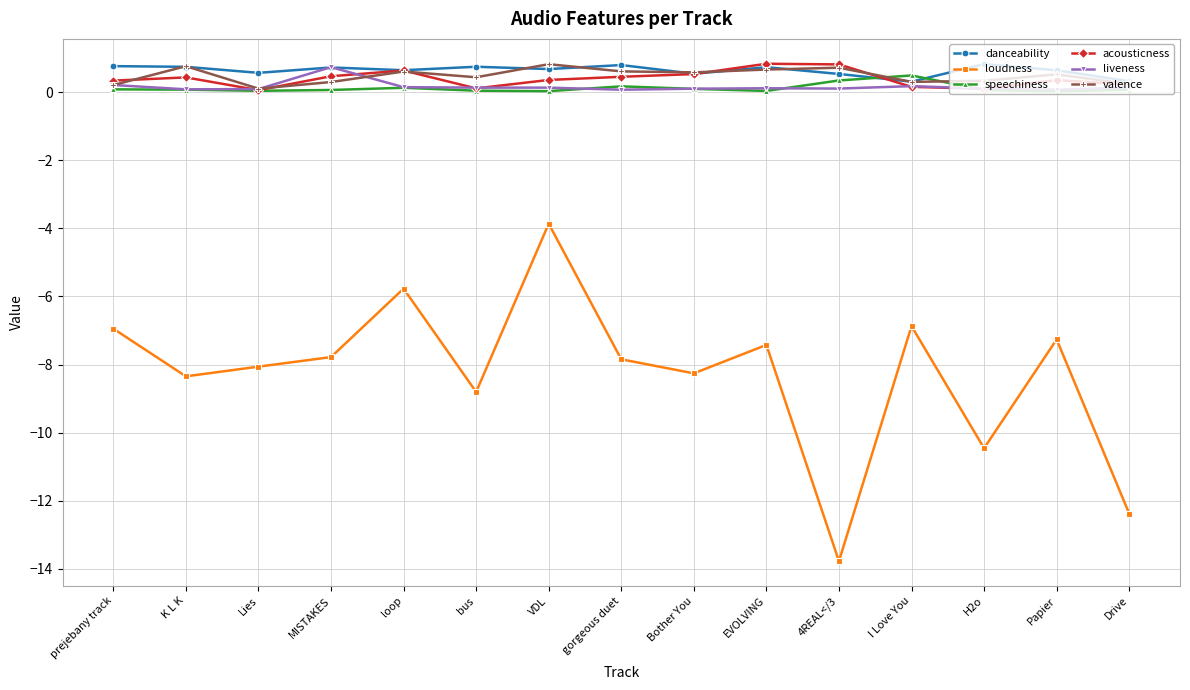

What is the difference between the danceability values at MISTAKES and I Love You?

0.4